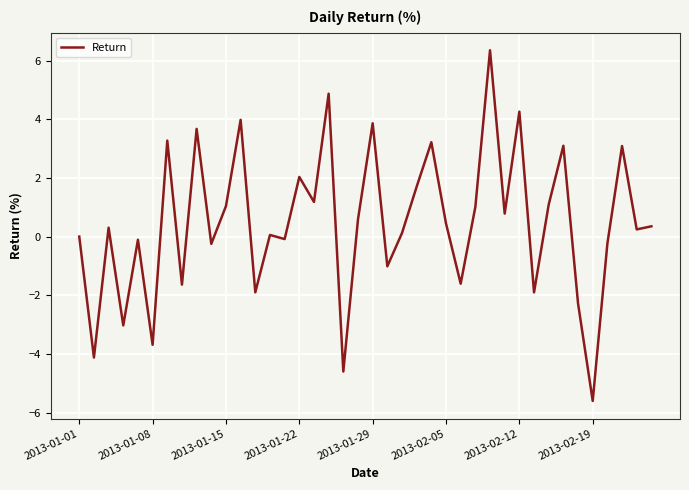

What is the maximum value shown in the chart?

6.3